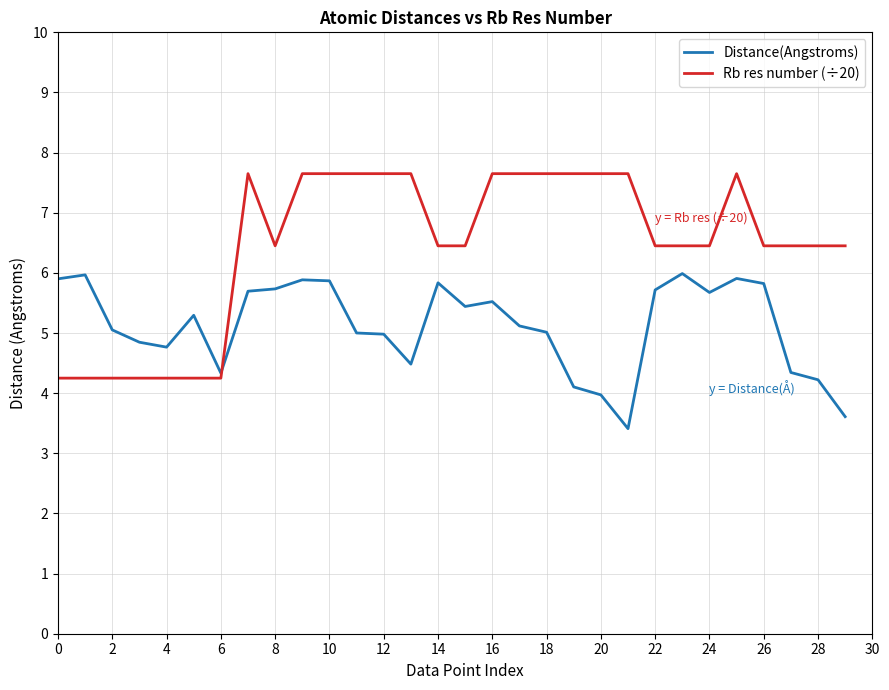

Which series has the largest range (max minus min)?

Rb res number (÷20)